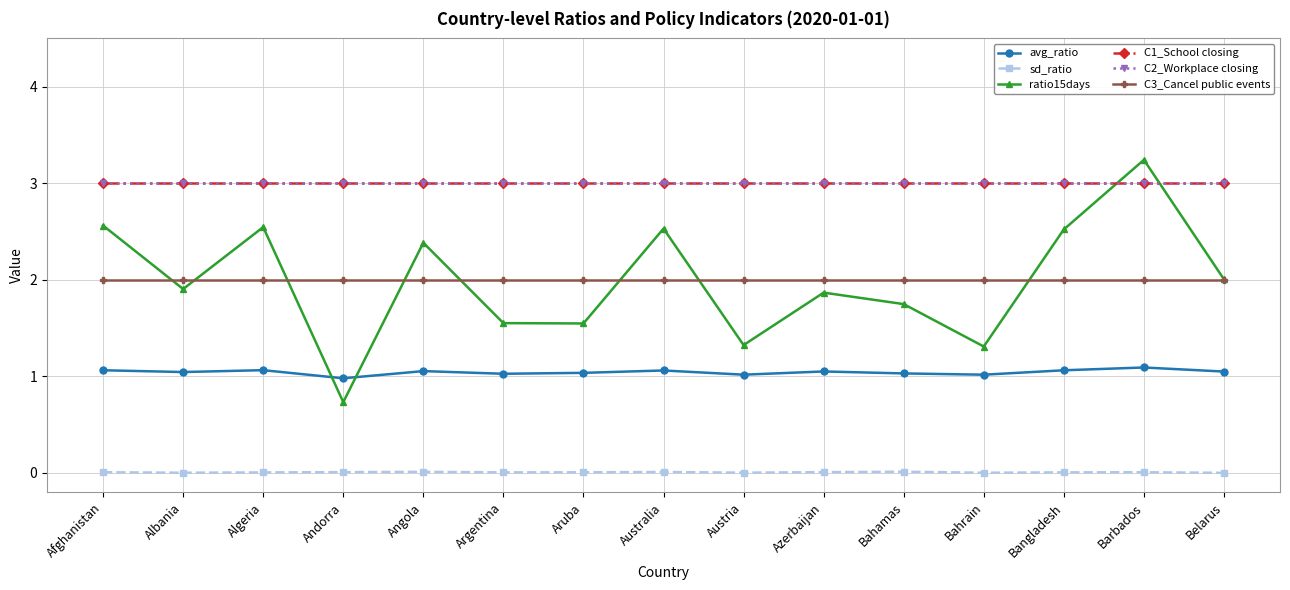

Reading right to left, transcribe all the data shown in this chart.

avg_ratio: 1.1	1.1	1.1	1.0	1.0	1.1	1.0	1.1	1.0	1.0	1.1	1.0	1.1	1.0	1.1
sd_ratio: 0.0	0.0	0.0	0.0	0.0	0.0	0.0	0.0	0.0	0.0	0.0	0.0	0.0	0.0	0.0
ratio15days: 2.0	3.2	2.5	1.3	1.7	1.9	1.3	2.5	1.5	1.6	2.4	0.7	2.5	1.9	2.6
C1_School closing: 3.0	3.0	3.0	3.0	3.0	3.0	3.0	3.0	3.0	3.0	3.0	3.0	3.0	3.0	3.0
C2_Workplace closing: 3.0	3.0	3.0	3.0	3.0	3.0	3.0	3.0	3.0	3.0	3.0	3.0	3.0	3.0	3.0
C3_Cancel public events: 2.0	2.0	2.0	2.0	2.0	2.0	2.0	2.0	2.0	2.0	2.0	2.0	2.0	2.0	2.0